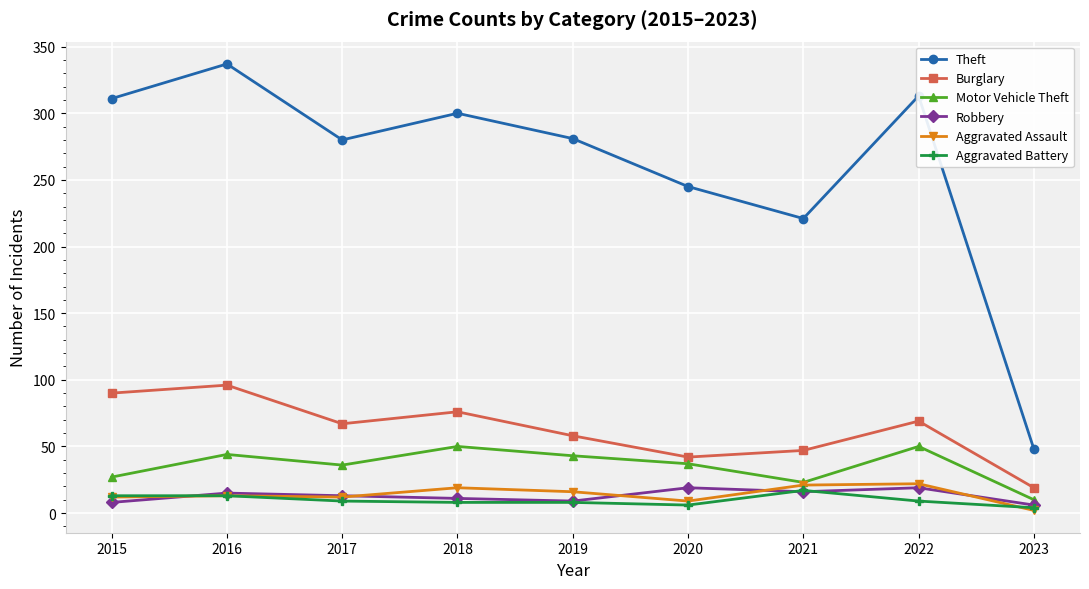

In Motor Vehicle Theft, how many points are lower than both neighbors (excluding endpoints)?

2